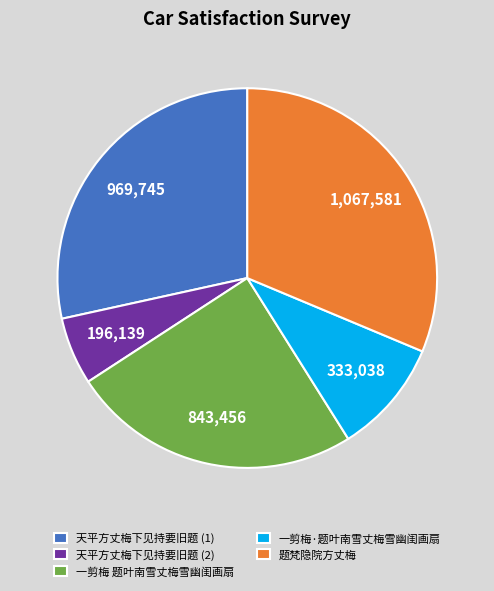

Which category has the smallest portion of the pie?

天平方丈梅下见持要旧题 (2)